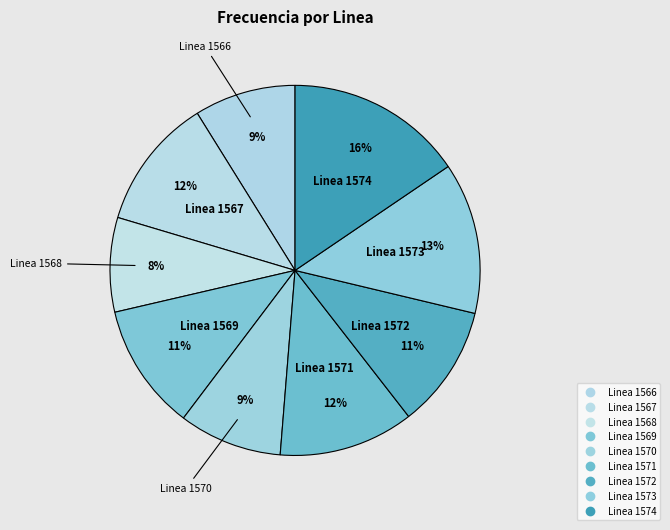

To the nearest percent, what percentage of the pie is Linea 1569?

11%